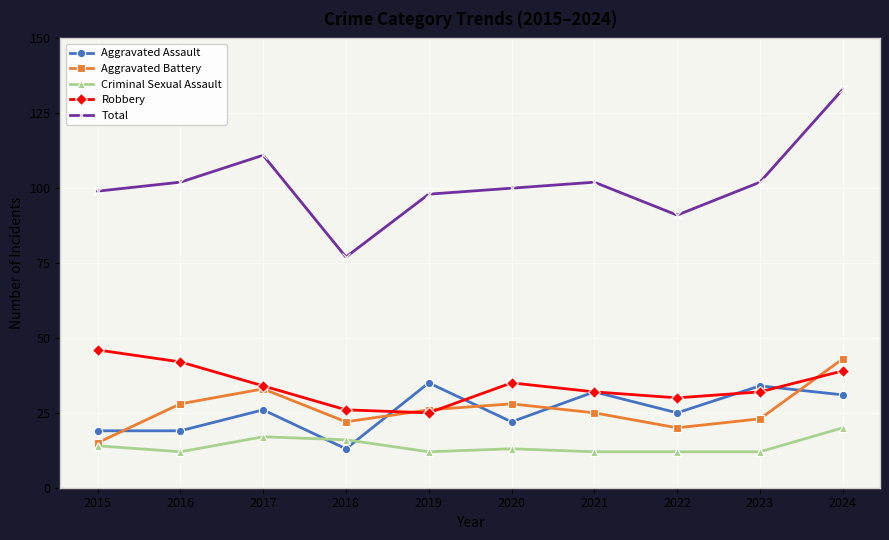

What is the total value across all series at 2020?

198